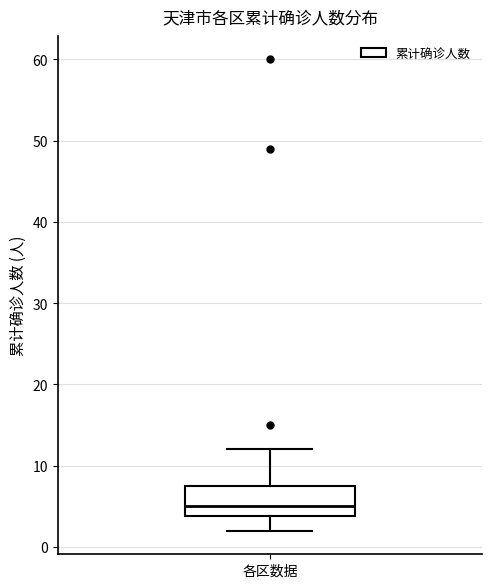

Read this box plot against the y-axis: the position of the median line, the range covered by the box, and the ends of both whiskers. The values are not printed on the chart, so give them approximately, as read against the axis.

median 5, box 4 to 8, whiskers 2 to 12